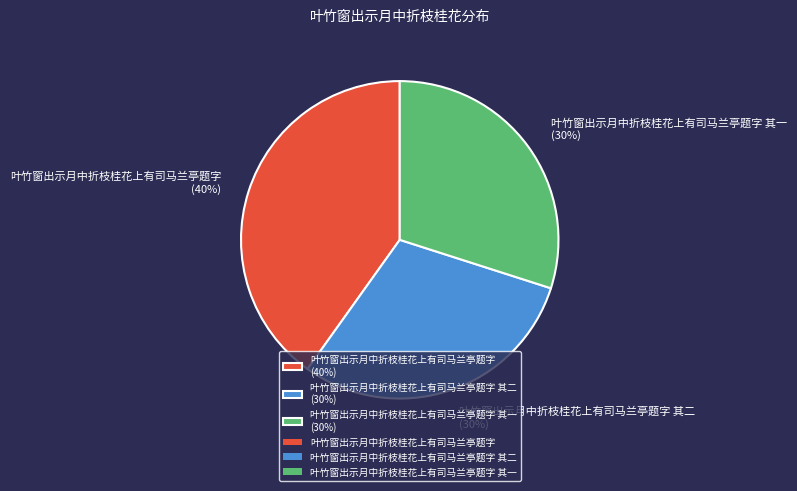

To the nearest percent, what percentage of the pie is 叶竹窗出示月中折枝桂花上有司马兰亭题字 (40%)?

40%